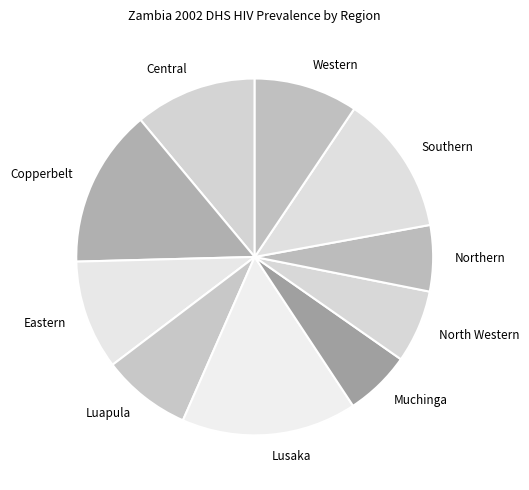

How many segments does this pie chart have?

10